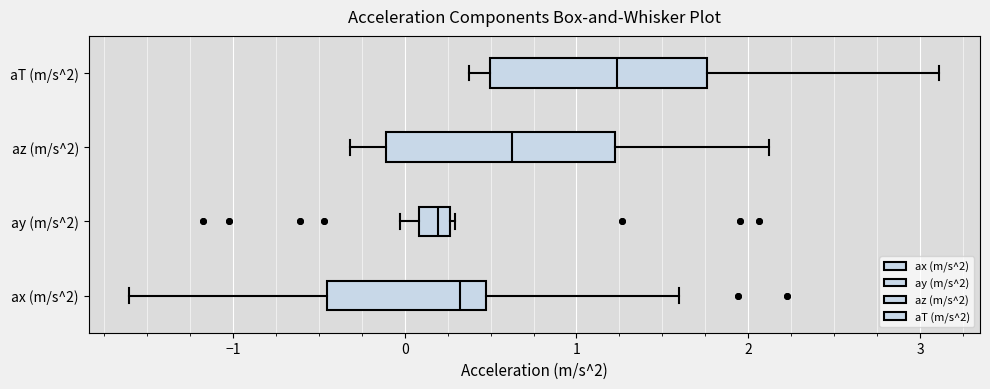

Reading bottom to top, read every box against the x-axis: the position of its median line, the range the box covers, and the ends of its whiskers. The values are not printed on the chart, so give them approximately, as read against the axis.

ax (m/s^2): median 0.3, box -0.5 to 0.5, whiskers -1.6 to 1.6
ay (m/s^2): median 0.2, box 0.1 to 0.3, whiskers 0.0 to 0.3
az (m/s^2): median 0.6, box -0.1 to 1.2, whiskers -0.3 to 2.1
aT (m/s^2): median 1.2, box 0.5 to 1.8, whiskers 0.4 to 3.1